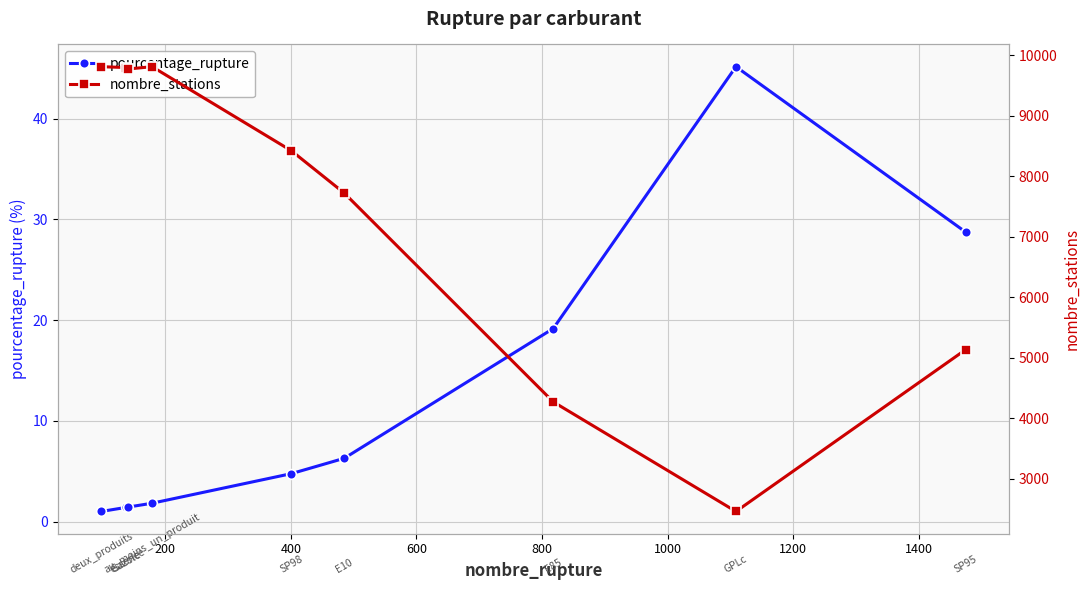

True or false: pourcentage_rupture and nombre_stations intersect in this chart.

False